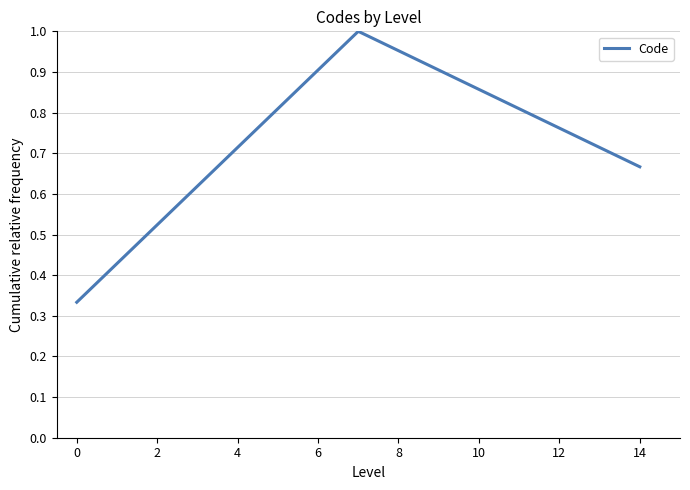

How many categories are shown in the chart?

3